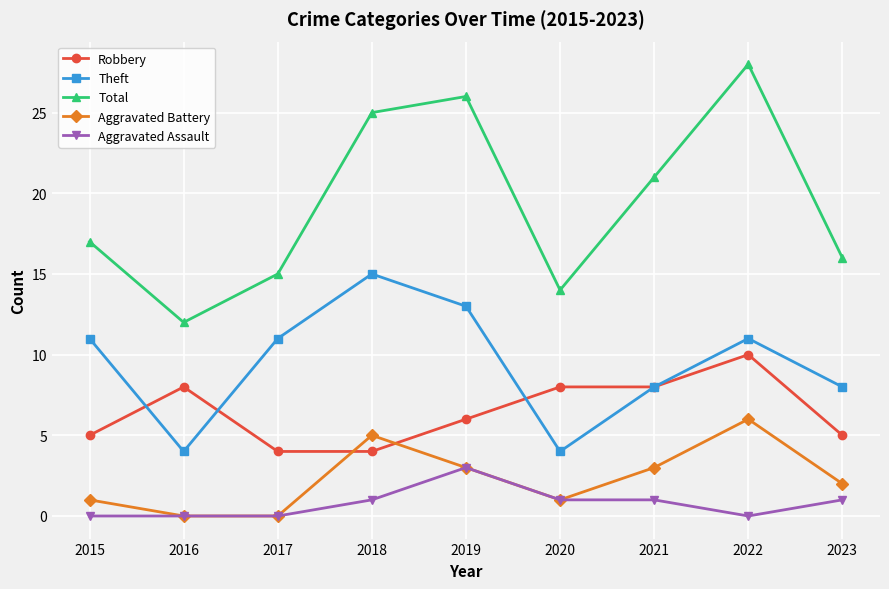

Between 2017 and 2021, which series saw the biggest shift?

Total